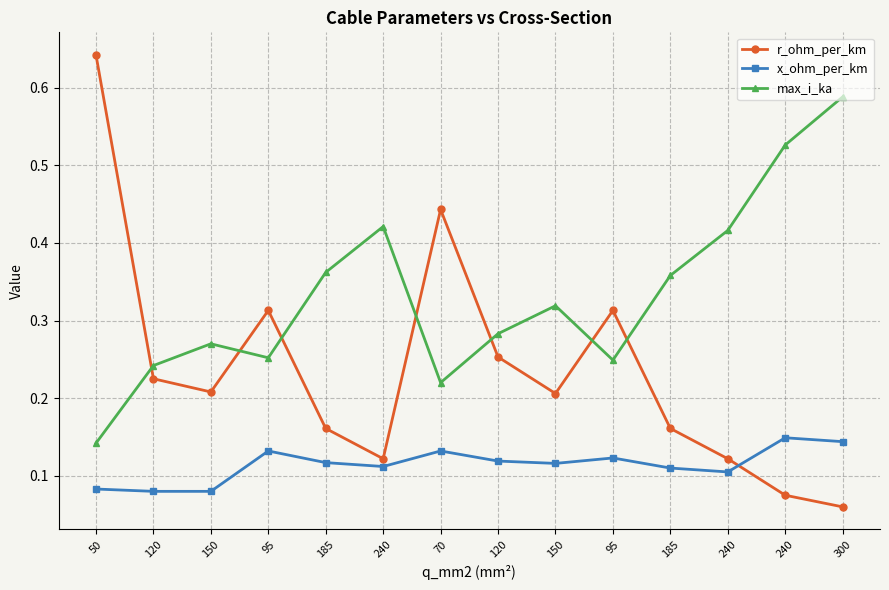

What is the total value across all series at 120?

0.5